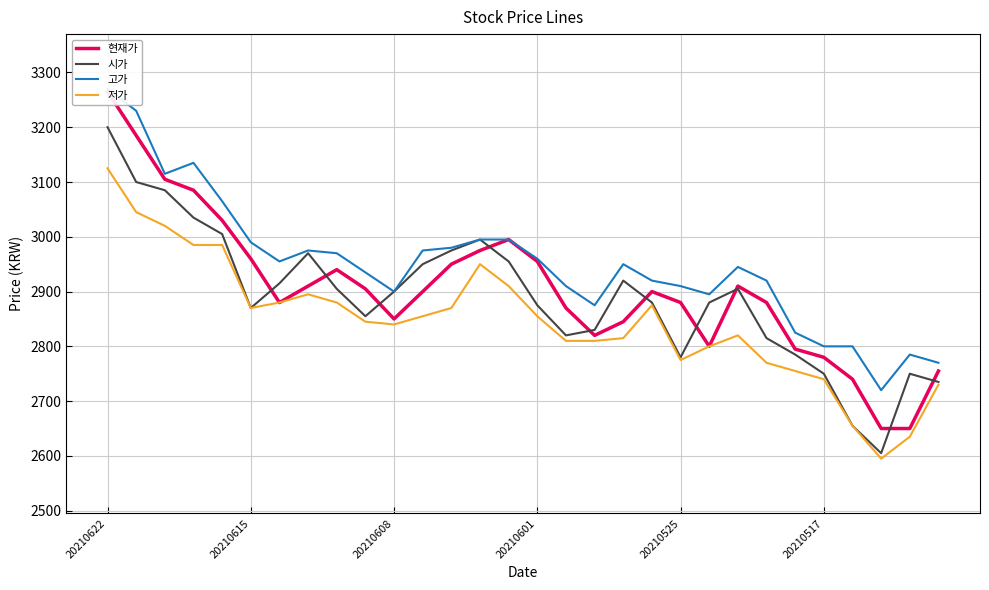

What is the lowest value of the 시가 series?

2605